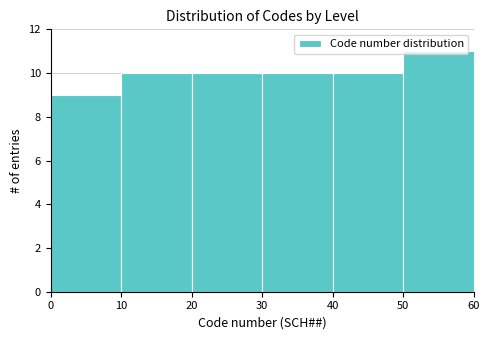

Reading left to right, transcribe this chart: for each bar, give the range it covers on the x-axis and its height. The values are not printed on the chart, so give them approximately, as read against the axis.

0 to 10: 9
10 to 20: 10
20 to 30: 10
30 to 40: 10
40 to 50: 10
50 to 60: 11